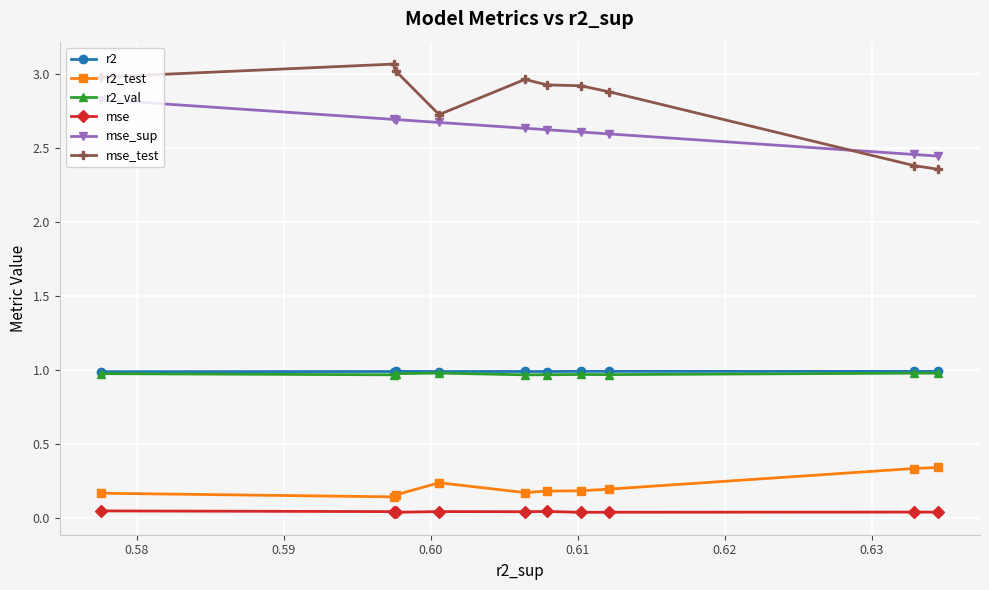

True or false: mse and mse_test intersect in this chart.

False